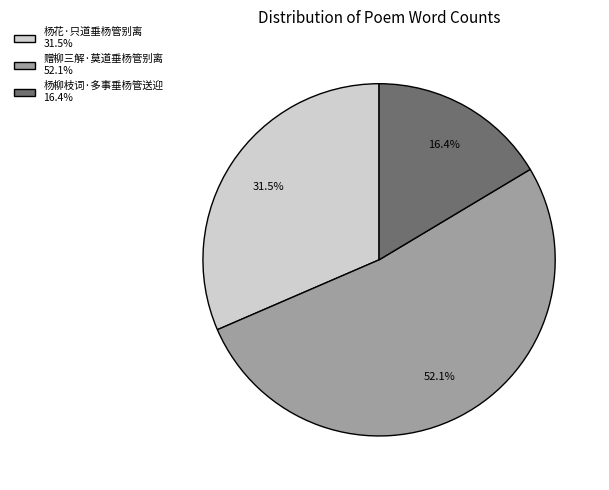

Rank the categories by value from highest to lowest.

赠柳三解·莫道垂杨管别离, 杨花·只道垂杨管别离, 杨柳枝词·多事垂杨管送迎